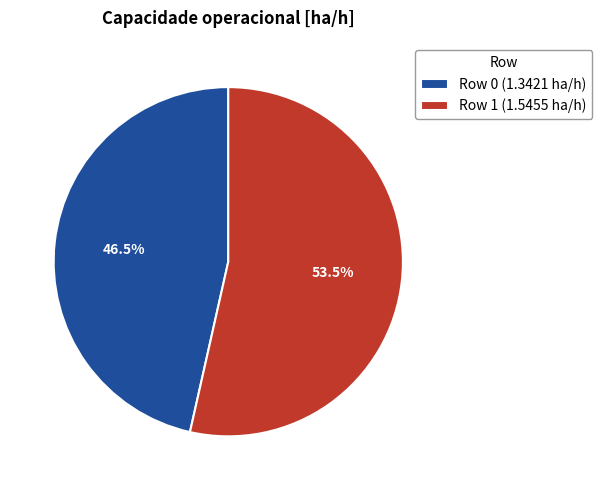

Do Row 0 and Row 1 together represent more than half of the pie?

Yes